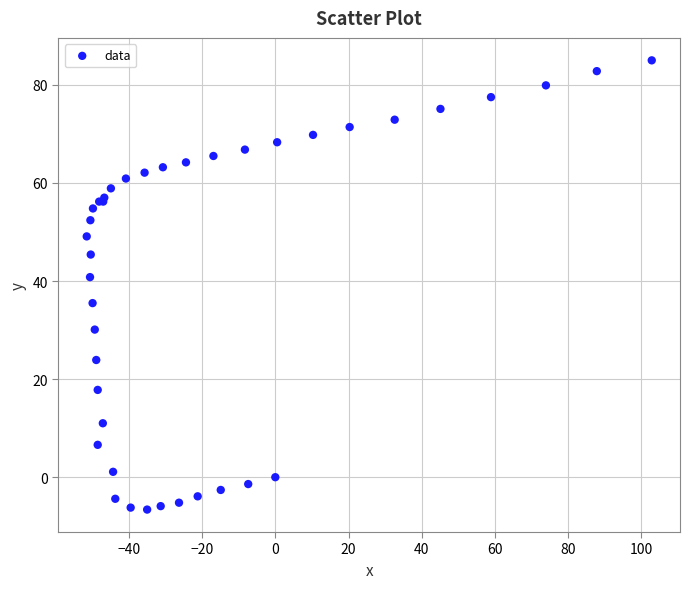

What Y value in the scatter plot is closest to 39?

40.8